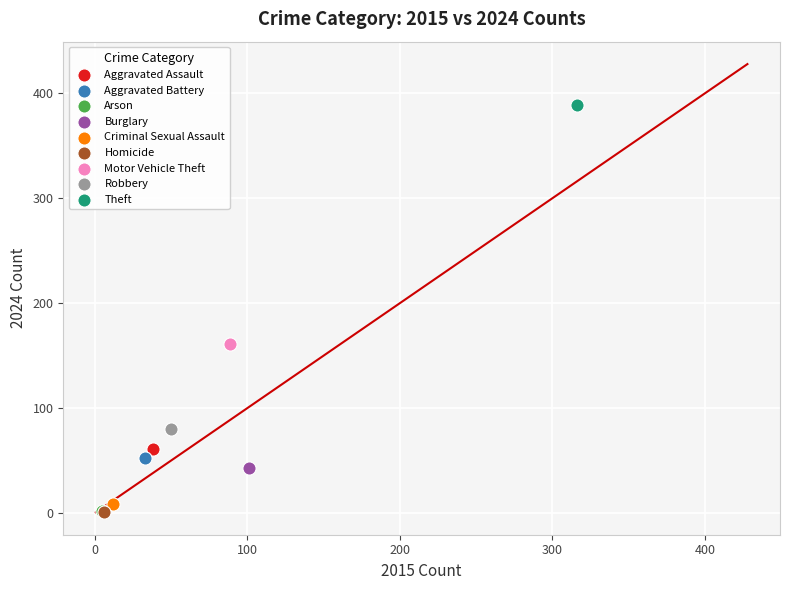

What are all the series names shown in the legend?

Aggravated Assault, Aggravated Battery, Arson, Burglary, Criminal Sexual Assault, Homicide, Motor Vehicle Theft, Robbery, Theft